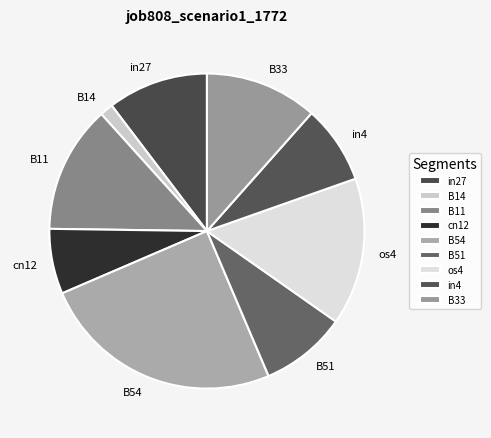

Is the sum of B11 and cn12 greater than half?

No